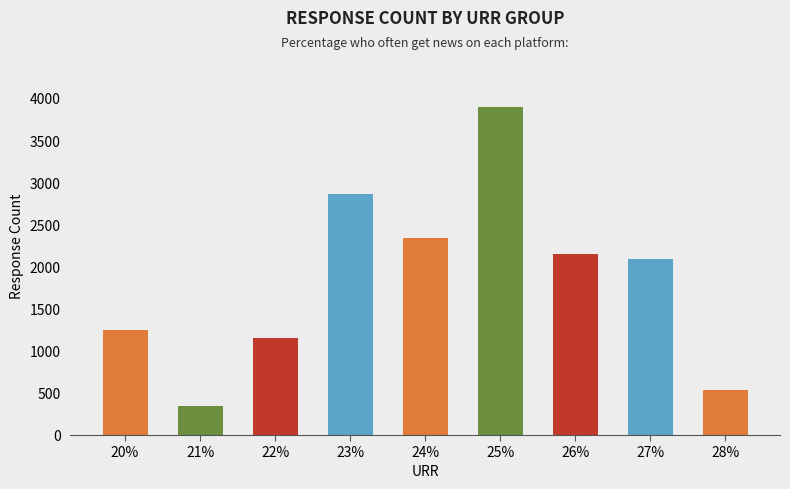

Which has a higher value, 20% or 28%?

20%